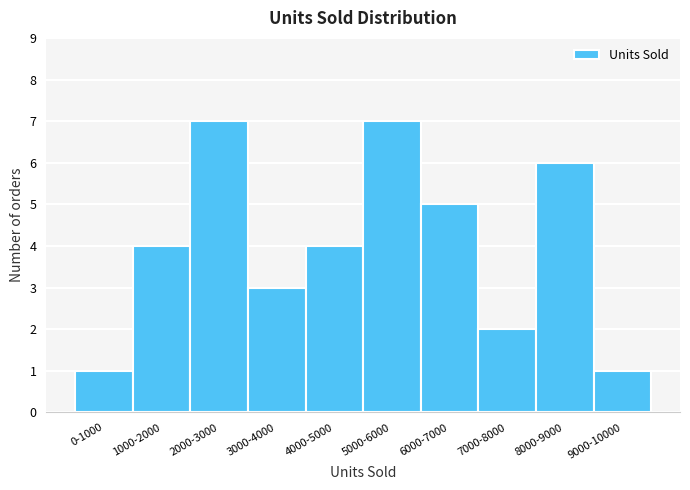

Reading left to right, transcribe all the data shown in this chart.

0-1000=1	1000-2000=4	2000-3000=7	3000-4000=3	4000-5000=4	5000-6000=7	6000-7000=5	7000-8000=2	8000-9000=6	9000-10000=1